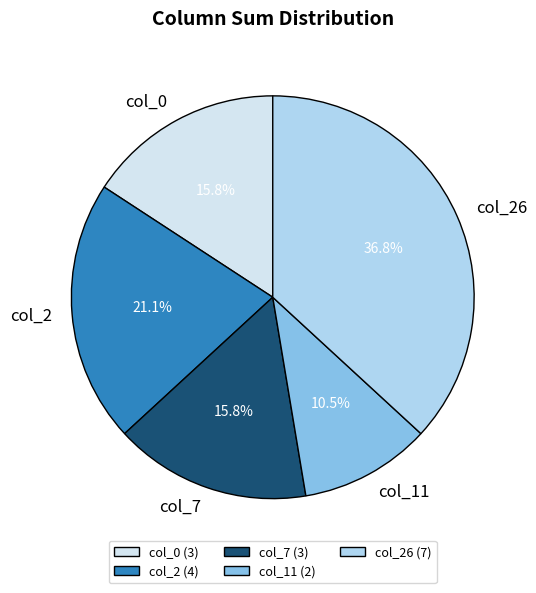

To the nearest percent, what is the difference between the largest and smallest slice percentages?

26%